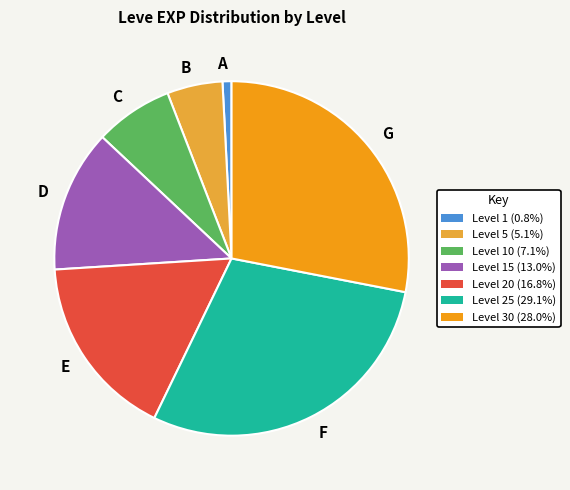

Rank the categories by value from highest to lowest.

F, G, E, D, C, B, A